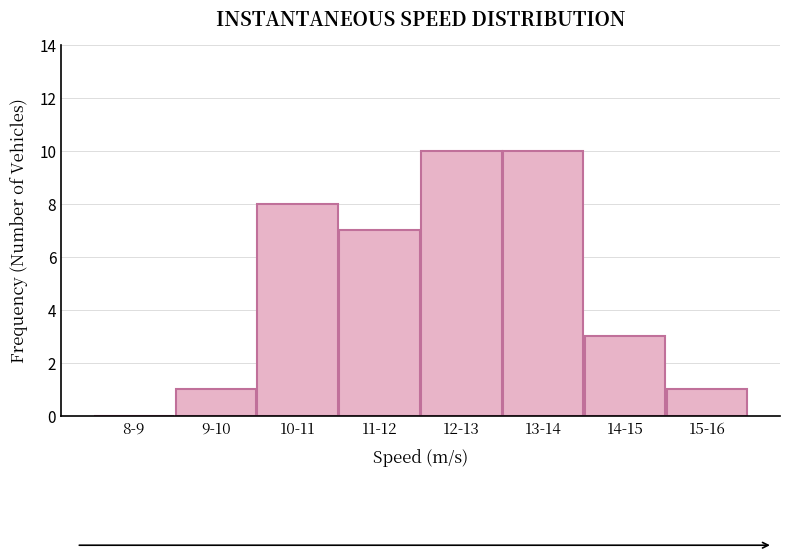

What is the maximum value shown in the chart?

10